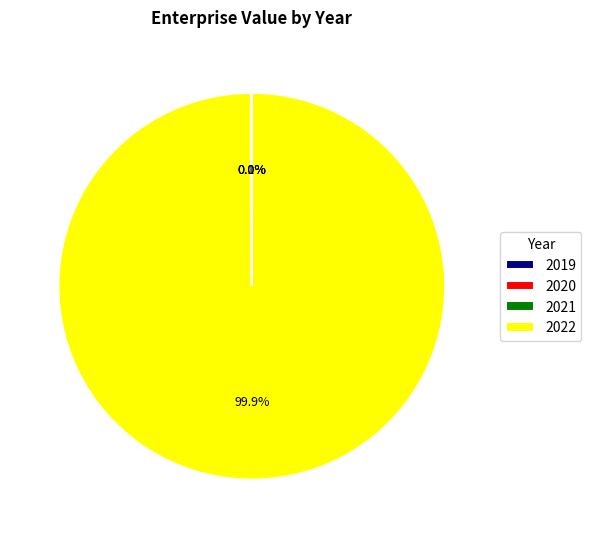

Which category has the biggest portion of the pie?

2022